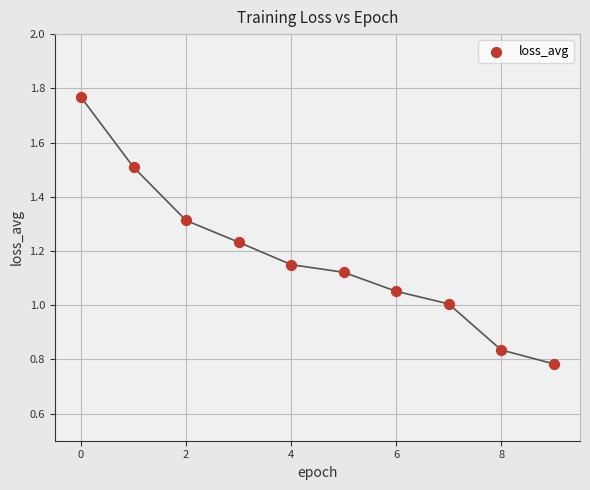

What is the range of Y values (max minus min)?

1.0